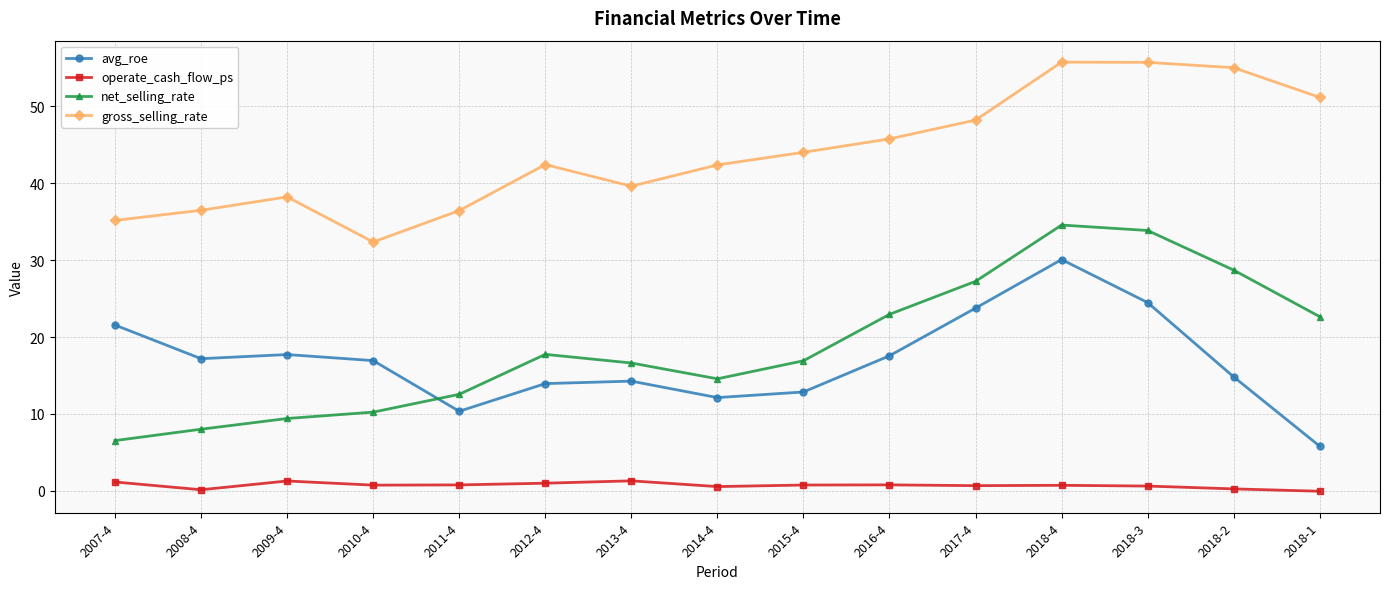

What is the total value across all series at 2011-4?

60.1